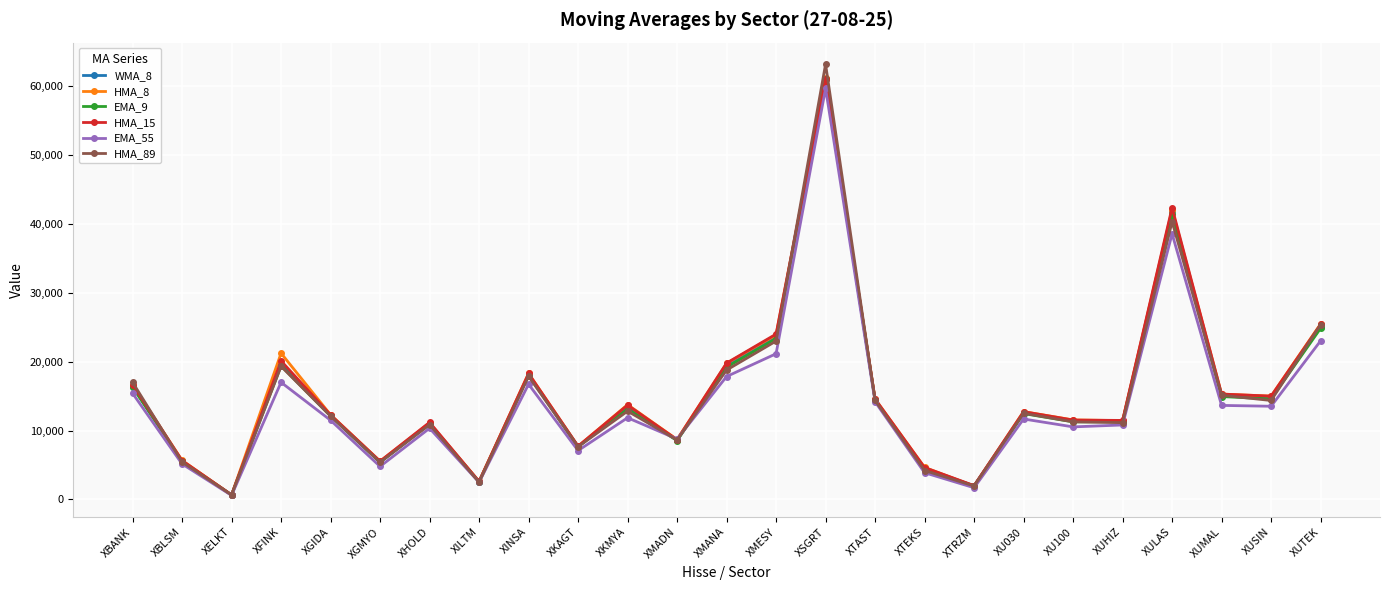

What is the label of the 16th point from the left?

XTAST